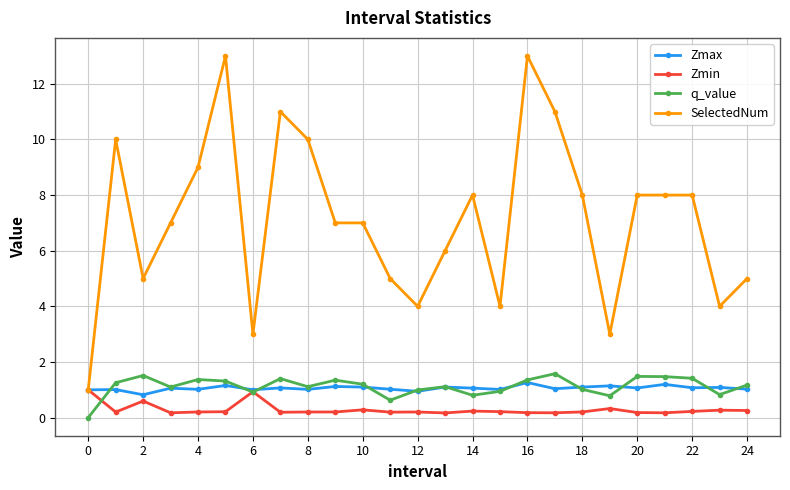

What are all the series names shown in the legend?

Zmax, Zmin, q_value, SelectedNum